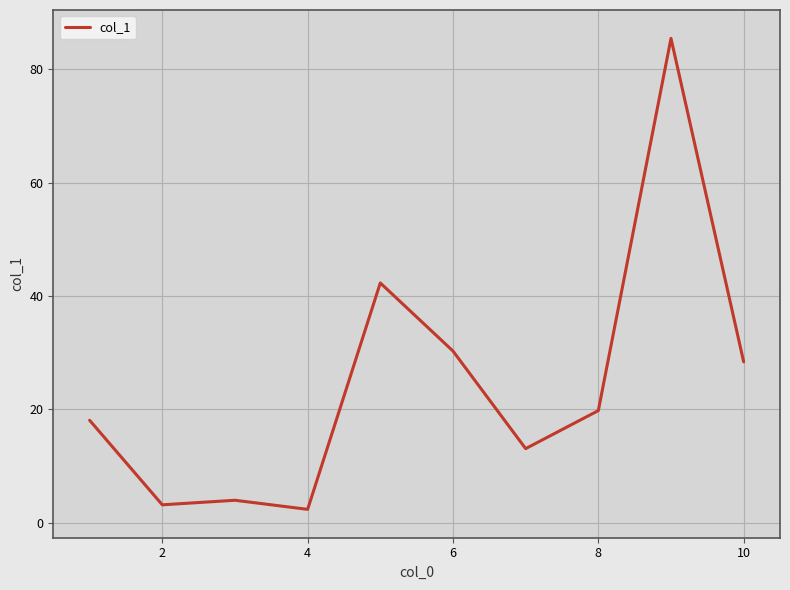

What is the smallest value displayed?

2.4